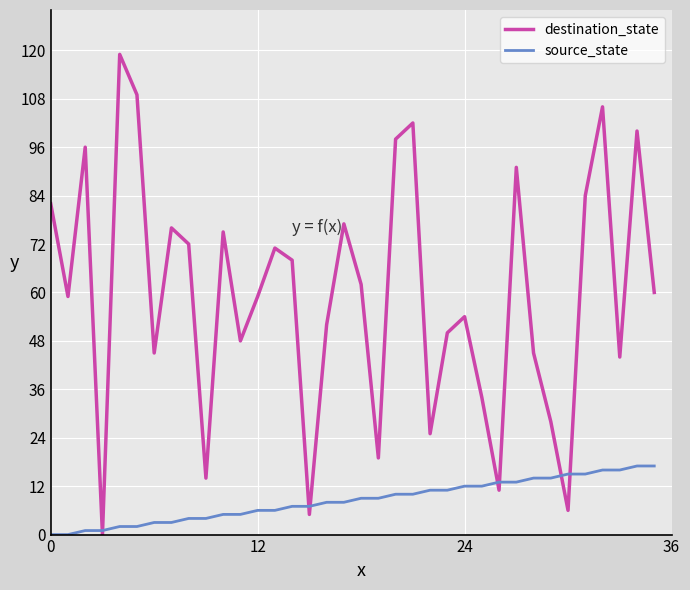

List the series in order of their peak value, lowest first.

source_state, destination_state